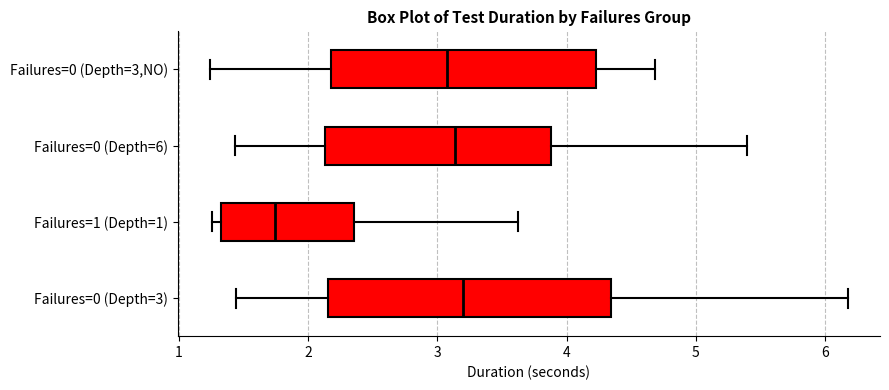

Reading bottom to top, transcribe this box plot: for each box, give where its median line is, the range the box spans, and where its two whiskers end, as read against the x-axis. The values are not printed on the chart, so give them approximately, as read against the axis.

Failures=0 (Depth=3): median 3.2, box 2.2 to 4.3, whiskers 1.4 to 6.2
Failures=1 (Depth=1): median 1.7, box 1.3 to 2.4, whiskers 1.3 (just left of the box's left edge) to 3.6
Failures=0 (Depth=6): median 3.1, box 2.1 to 3.9, whiskers 1.4 to 5.4
Failures=0 (Depth=3,NO): median 3.1, box 2.2 to 4.2, whiskers 1.2 to 4.7